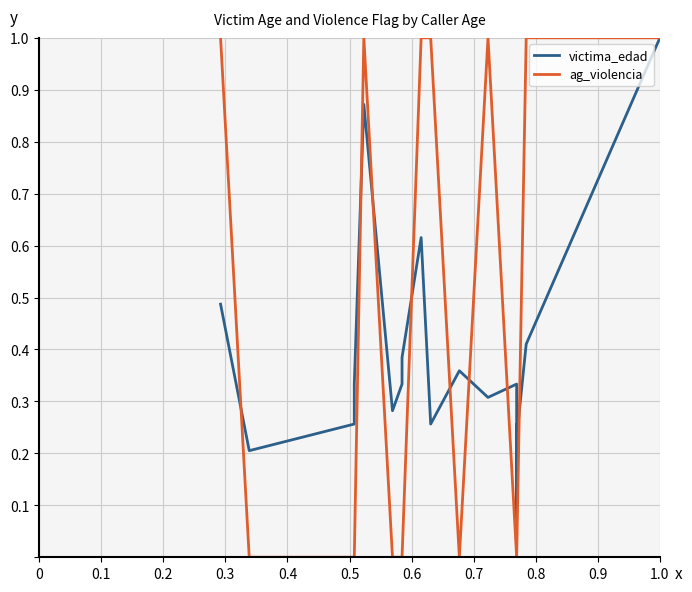

The value of victima_edad at 0.4 is 1.5. True or false?

False